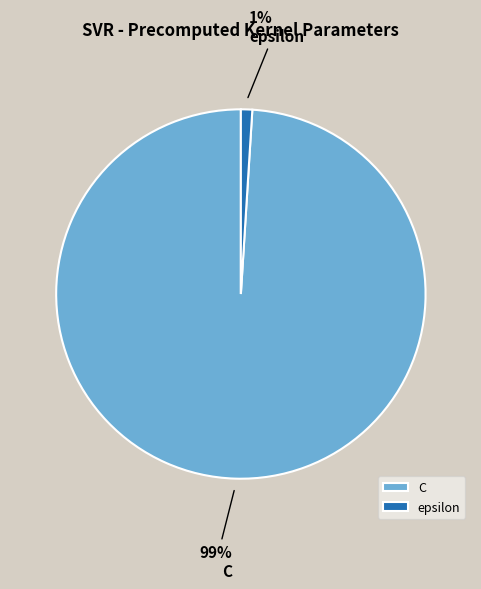

How many slices are in this pie chart?

2